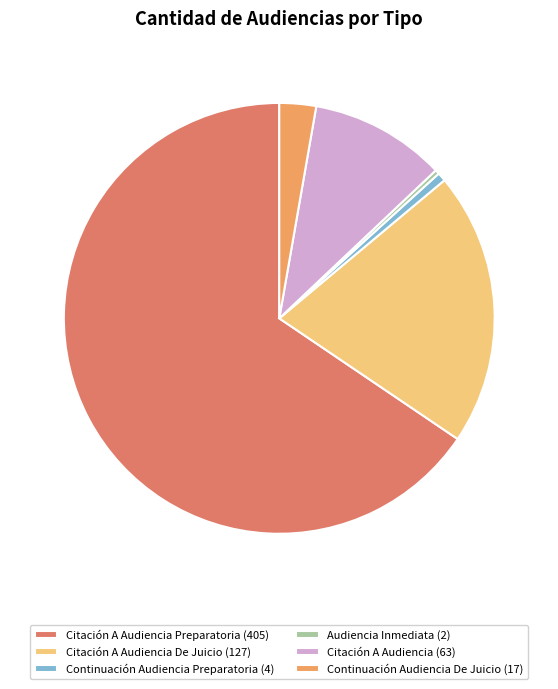

The Audiencia Inmediata (2) slice represents 0% of the pie. True or false?

True